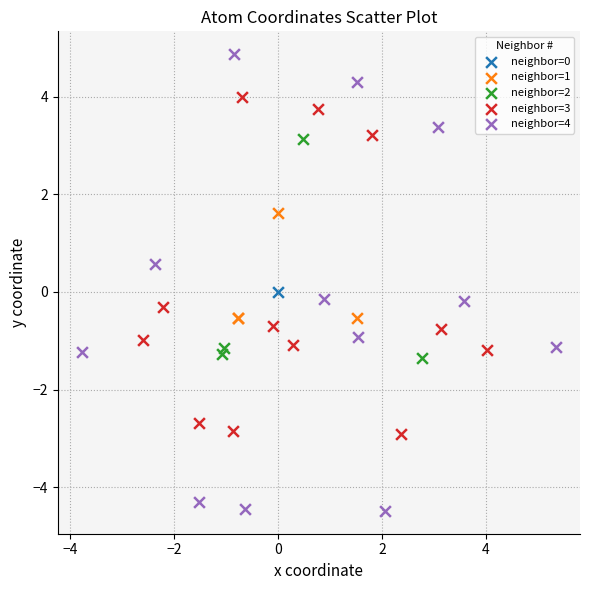

Which series reaches the minimum Y coordinate?

neighbor=4